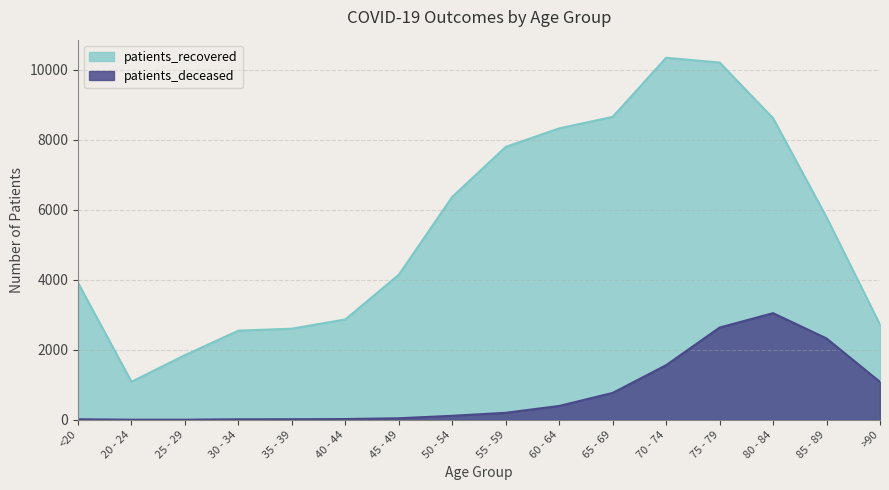

Rank the series by their maximum value, from lowest to highest.

patients_deceased, patients_recovered